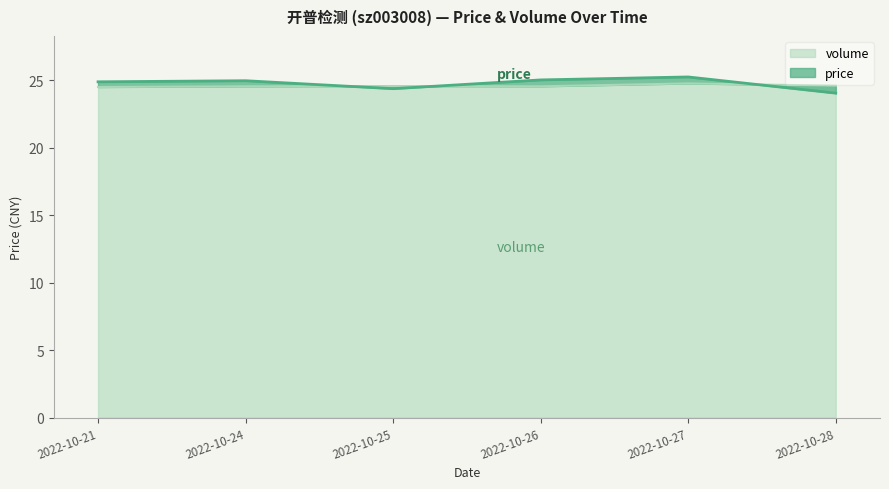

The volume series shows 40.9 at 2022-10-21. True or false?

False